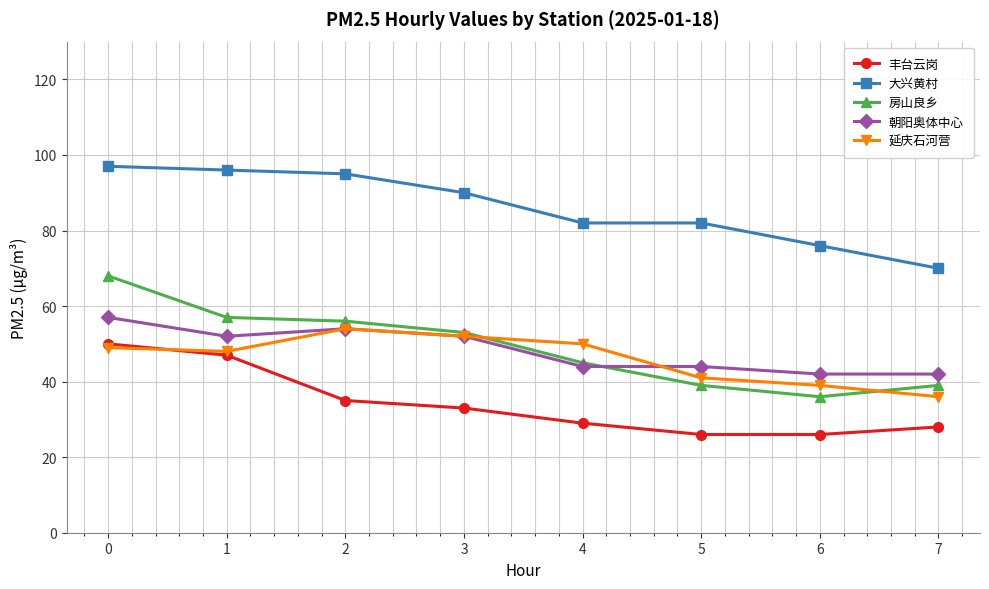

What is the difference between the 延庆石河营 values at 3 and 6?

13